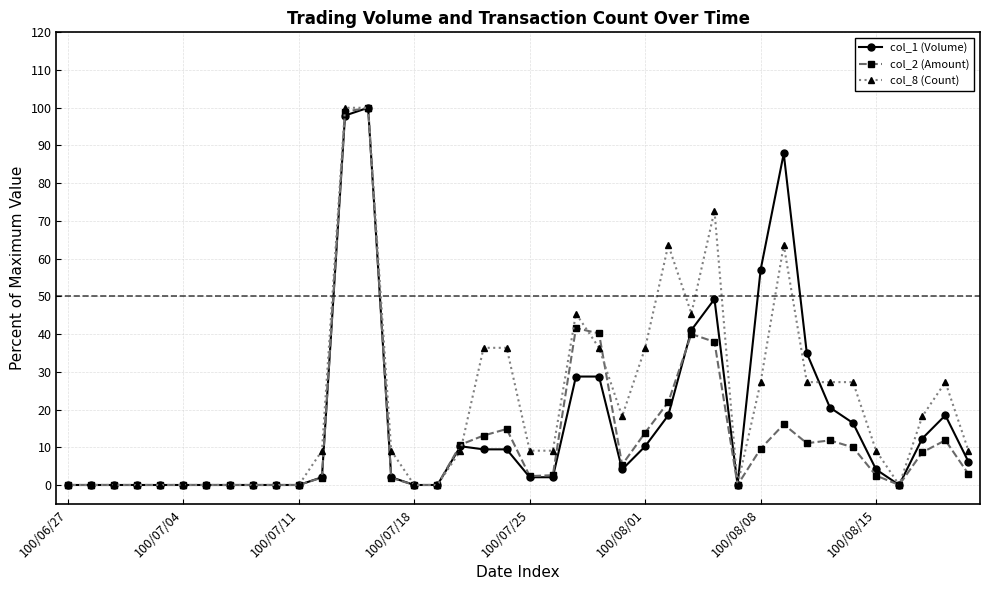

Which series has the largest total across all categories?

col_8 (Count)